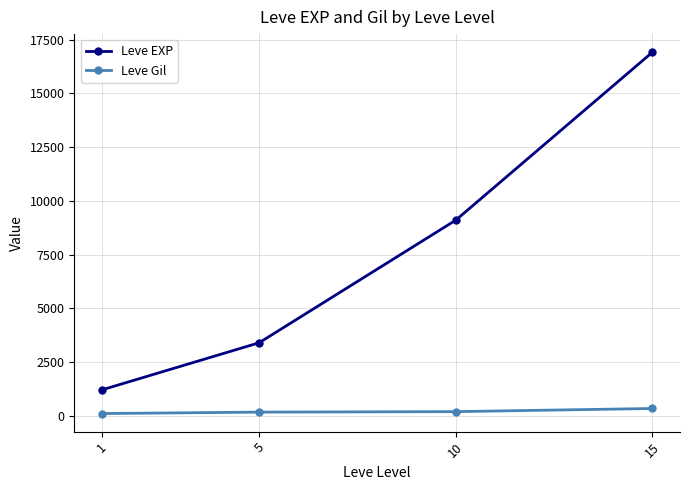

Which series has the widest spread of values?

Leve EXP